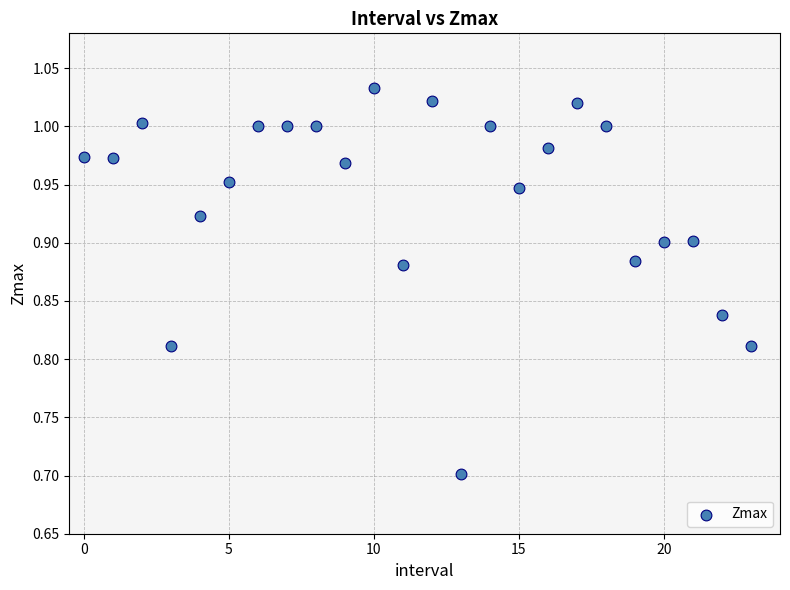

What is the range of Y values (max minus min)?

0.3